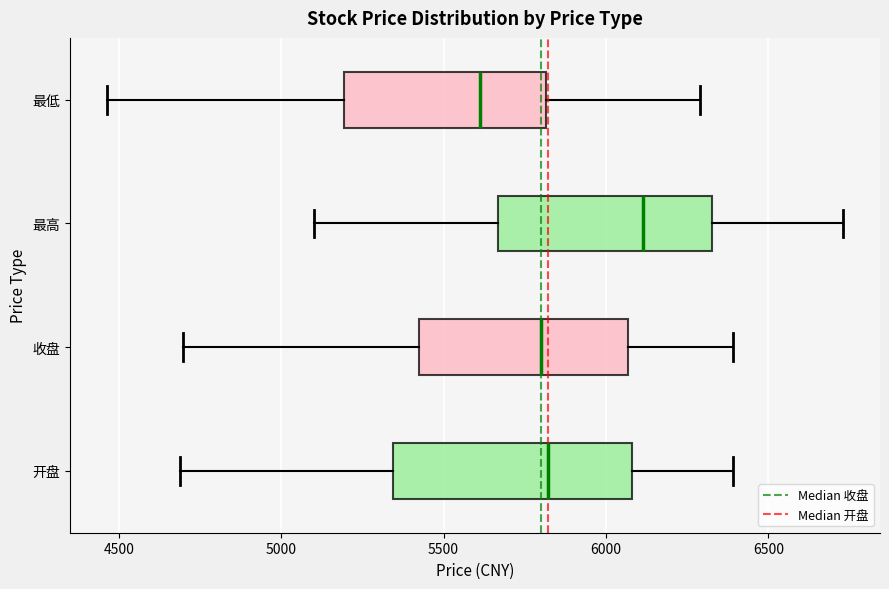

Where is the left edge of the box for 开盘 on the x-axis? The values are not printed on the chart, so give them approximately, as read against the axis.

5350